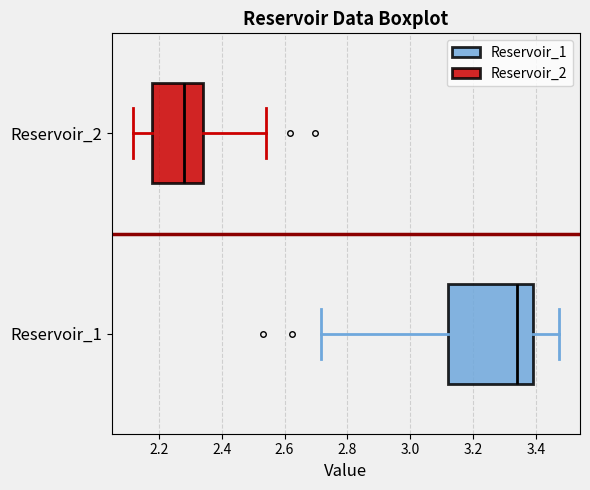

Comparing the boxes themselves (not the whiskers), which one is the widest?

Reservoir_1